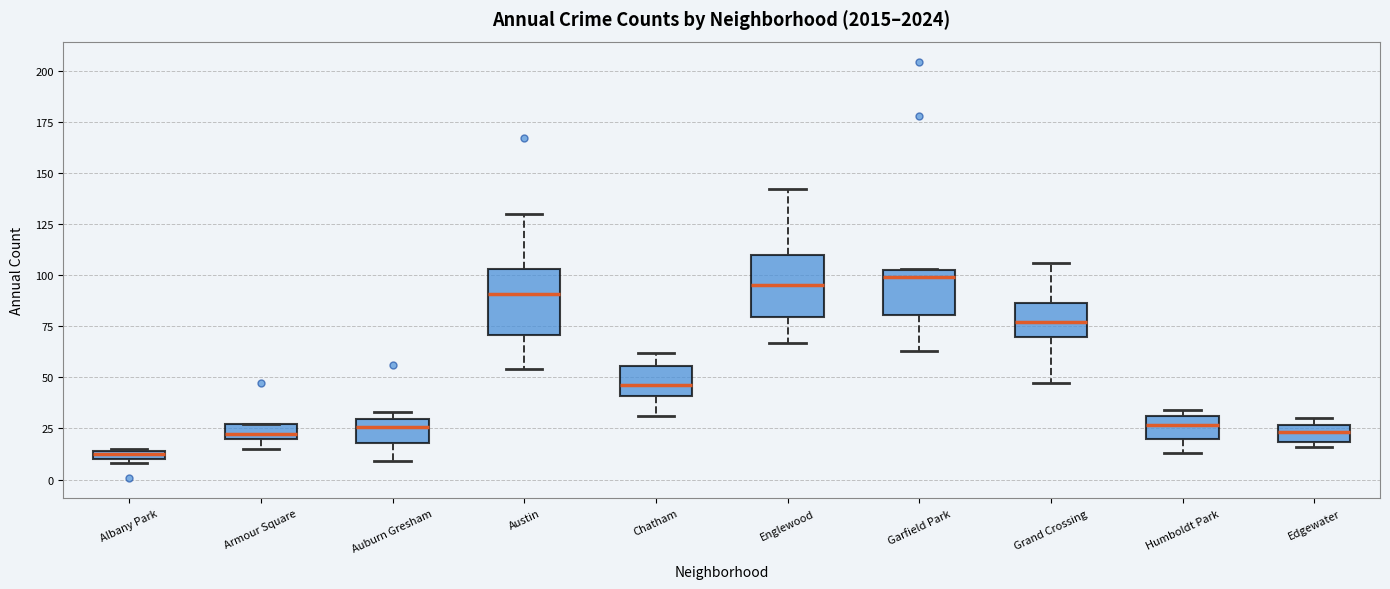

Which box's median line is the lowest?

Albany Park